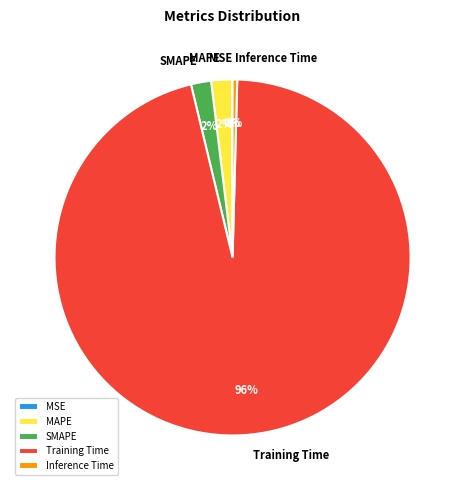

To the nearest percent, what percentage of the pie is Training Time?

96%